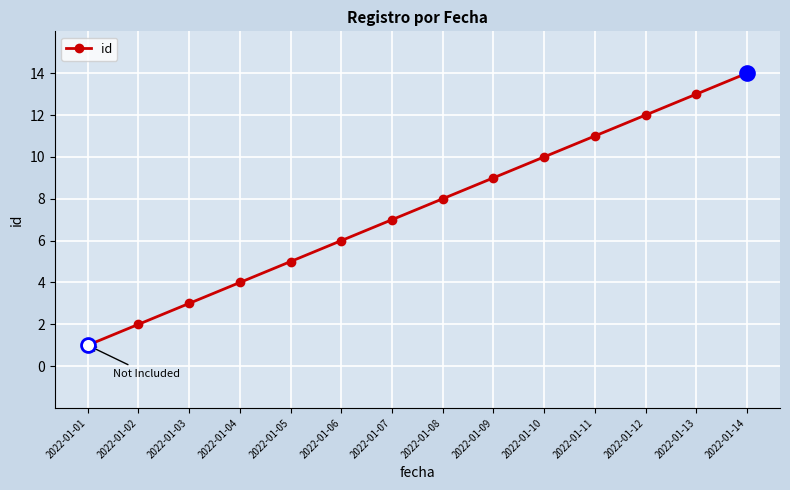

Count the number of categories in the chart.

14